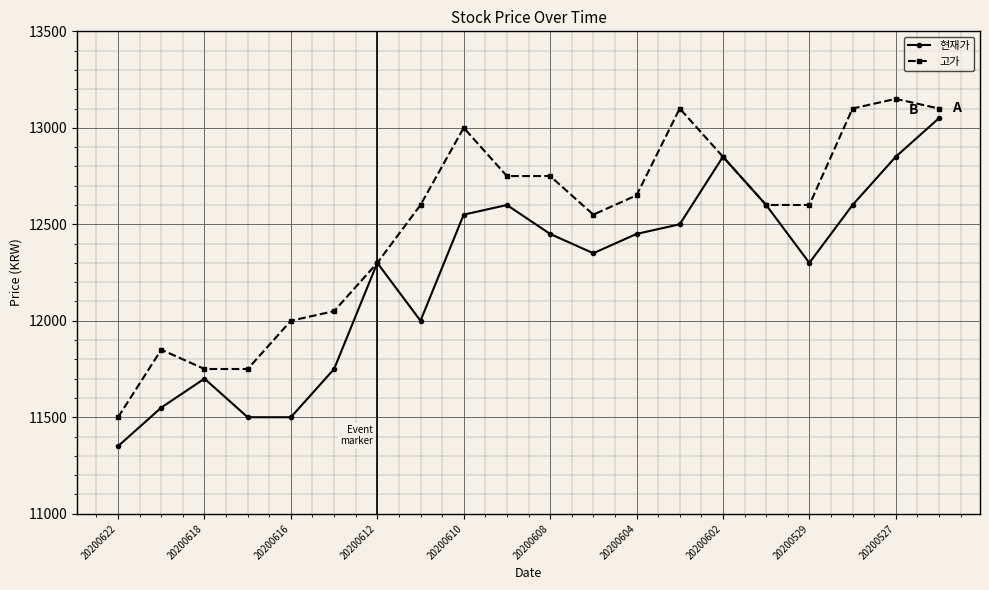

List the series in order of their overall mean, lowest first.

현재가, 고가